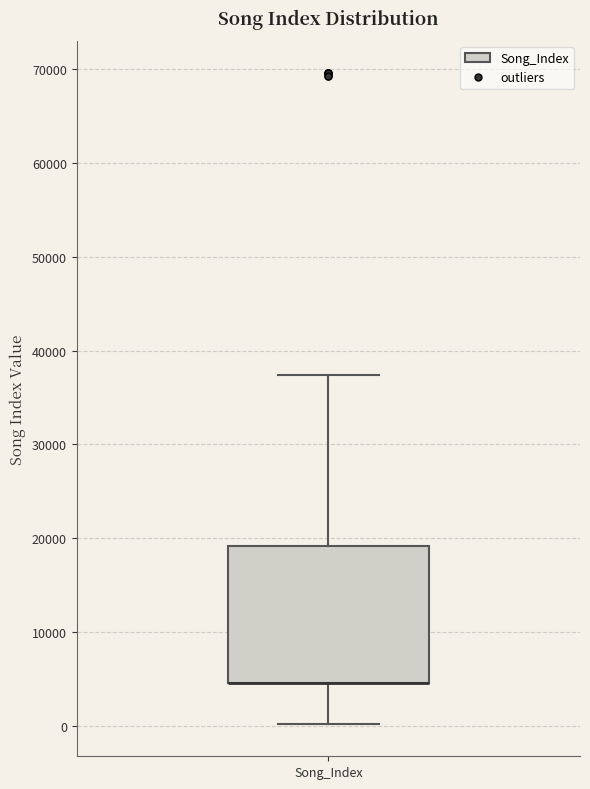

Read this box plot against the y-axis: the position of the median line, the range covered by the box, and the ends of both whiskers. The values are not printed on the chart, so give them approximately, as read against the axis.

median 5000 (drawn on the box's lower edge), box 5000 to 19000, whiskers 0 to 37000